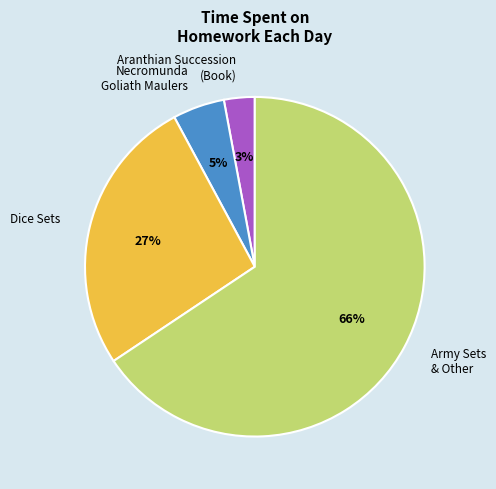

How many slices are in this pie chart?

4